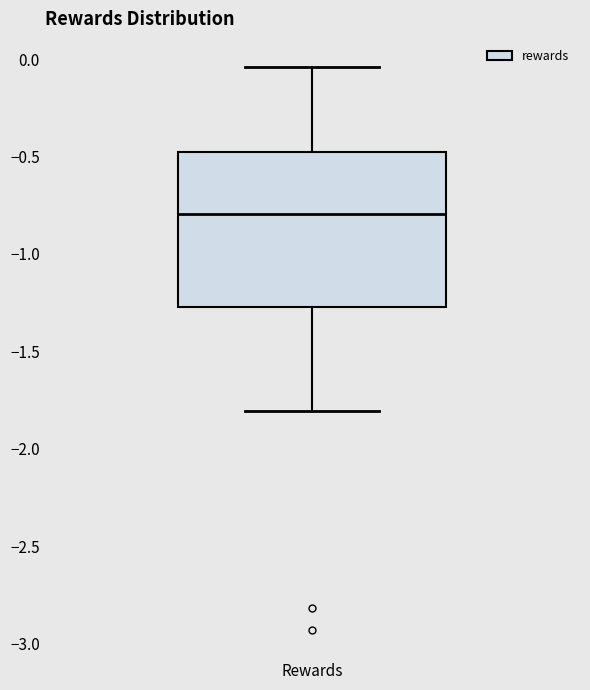

Where does the median line of the box for Rewards sit on the y-axis? The values are not printed on the chart, so give them approximately, as read against the axis.

-0.80